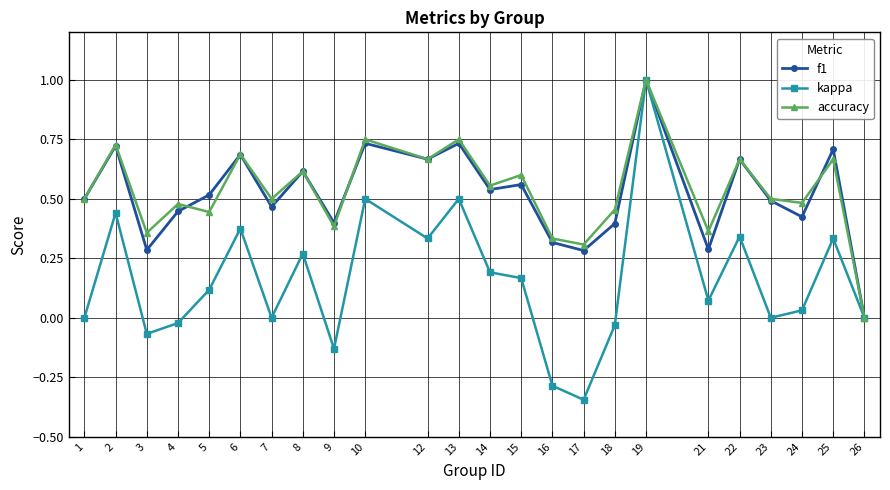

At 17, list the series in order from largest to smallest.

accuracy, f1, kappa